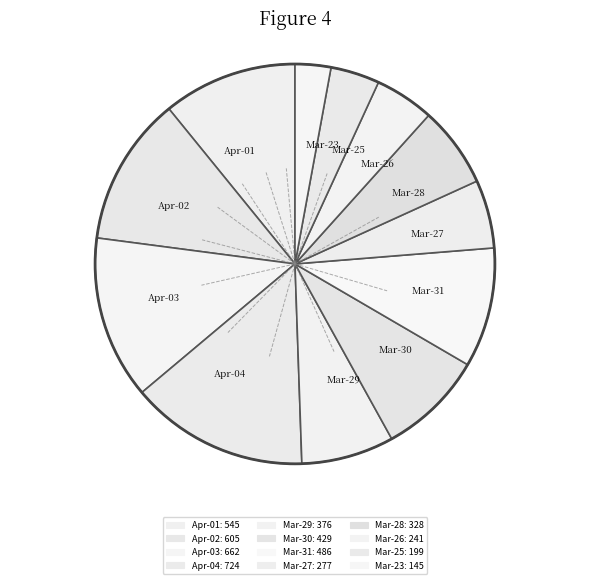

Is the sum of Apr-04 and Mar-30 greater than half?

No